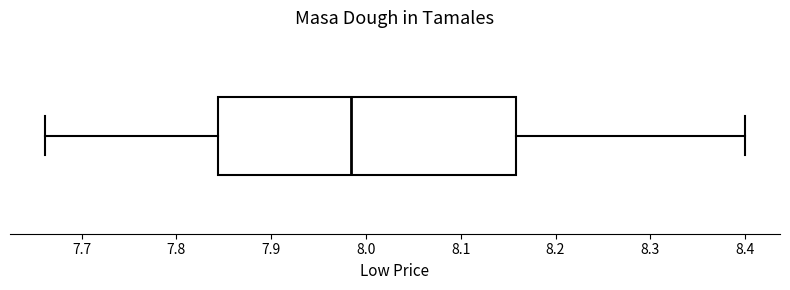

Read this box plot against the x-axis: the position of the median line, the range covered by the box, and the ends of both whiskers. The values are not printed on the chart, so give them approximately, as read against the axis.

median 7.98, box 7.84 to 8.16, whiskers 7.66 to 8.40